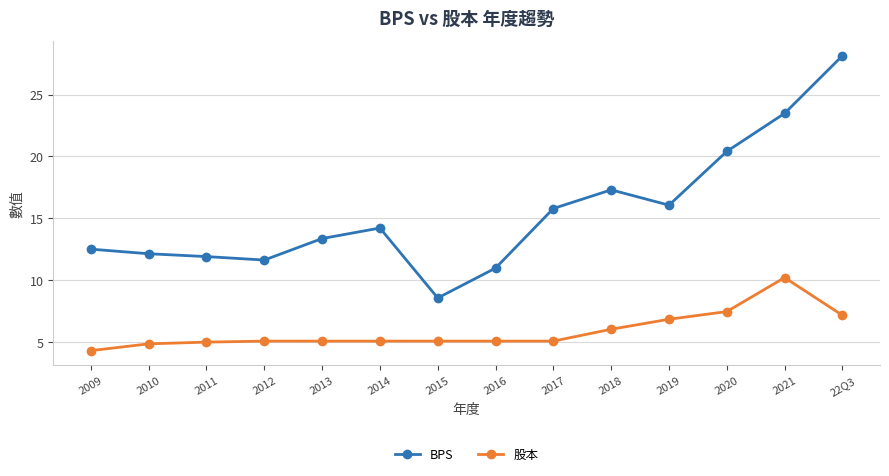

True or false: BPS and 股本 intersect in this chart.

False